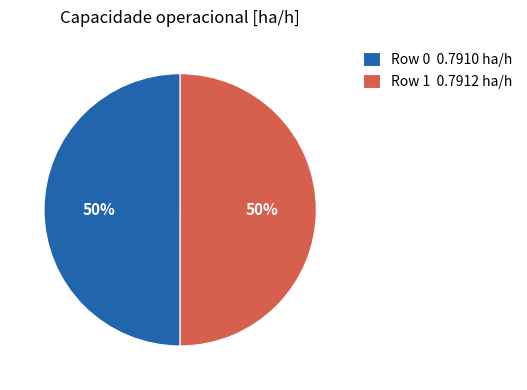

How many segments does this pie chart have?

2